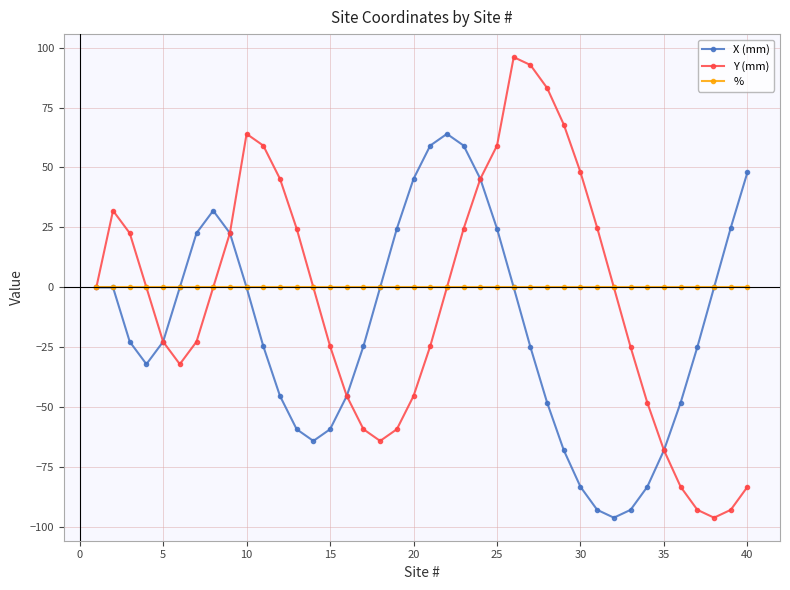

At how many categories does at least one series exceed 7?

24